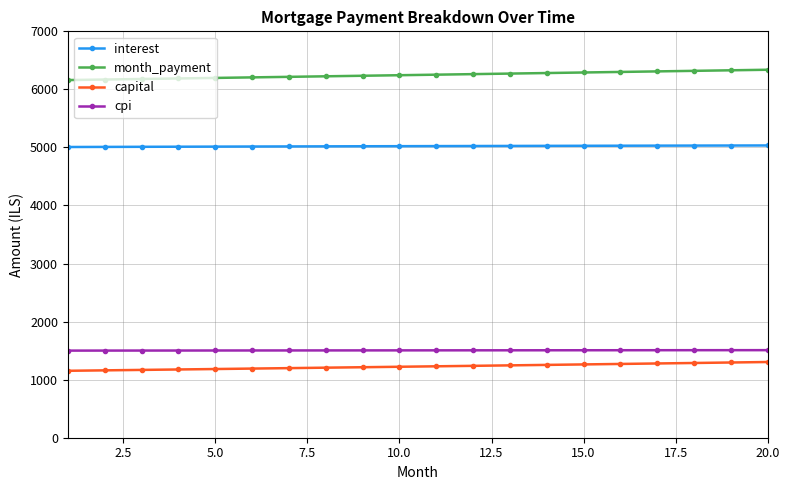

True or false: capital and month_payment cross at least once.

False